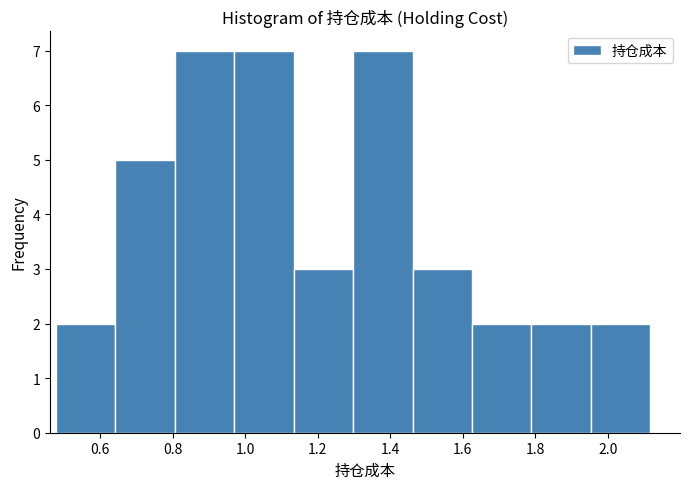

Reading left to right, transcribe this chart: for each bar, give the range it covers on the x-axis and its height. Neither the bar edges nor the heights are printed on the chart, so give them approximately, as read against the axes.

0.48 to 0.64: 2
0.64 to 0.80: 5
0.80 to 0.96: 7
0.96 to 1.14: 7
1.14 to 1.30: 3
1.30 to 1.46: 7
1.46 to 1.62: 3
1.62 to 1.78: 2
1.78 to 1.96: 2
1.96 to 2.12: 2